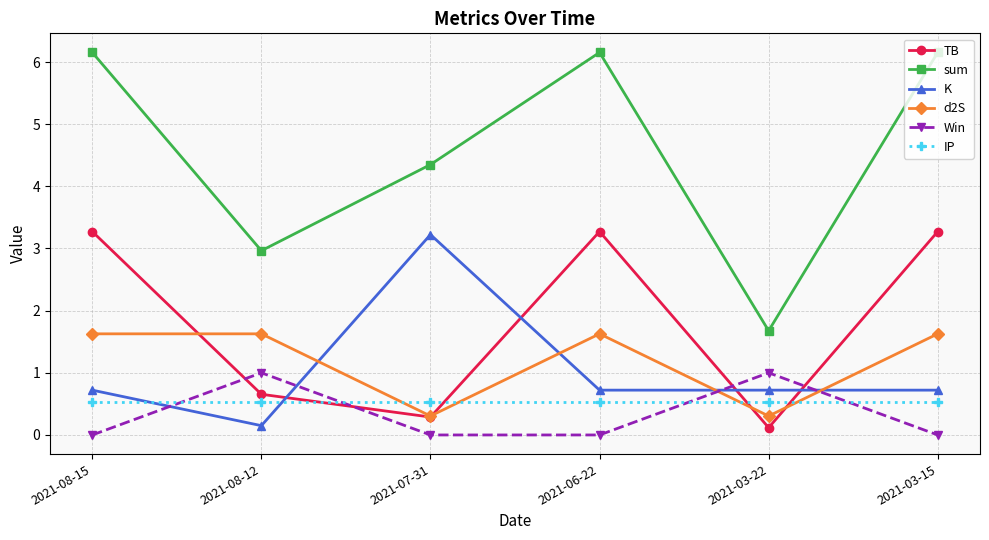

What is the difference between the d2S values at 2021-07-31 and 2021-06-22?

1.3